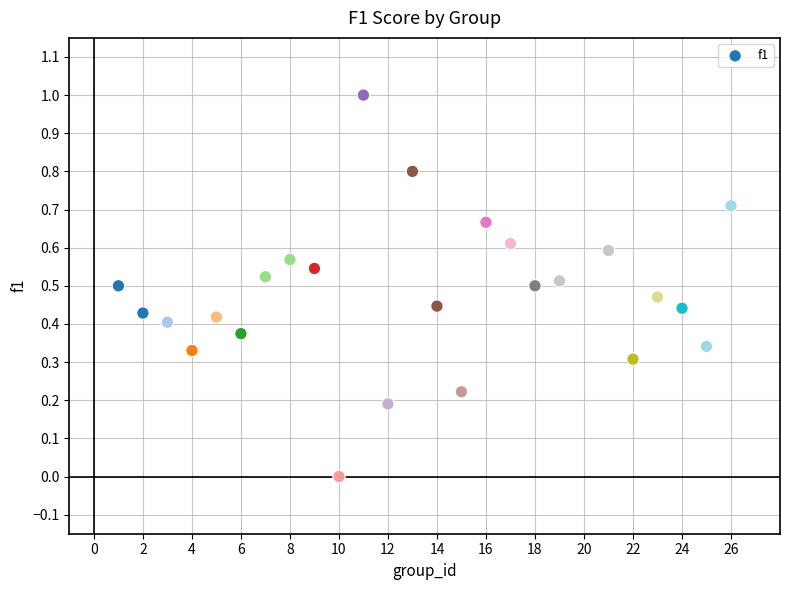

What is the range of X values (max minus min)?

25.0